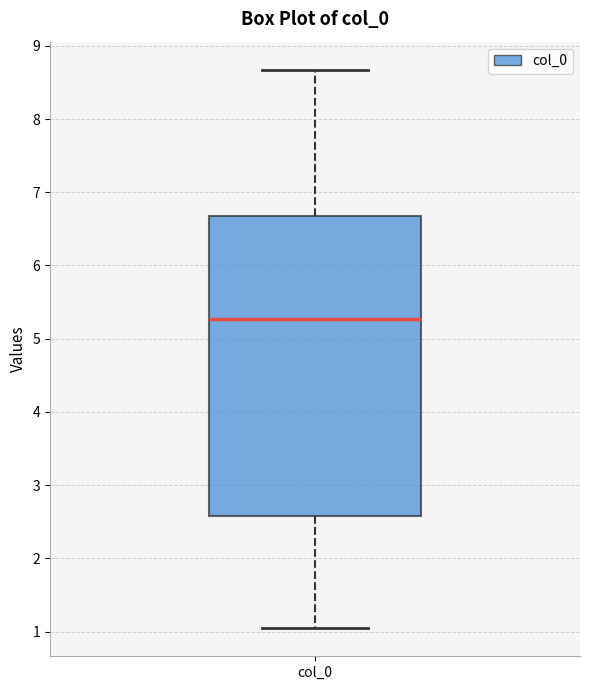

Where does the median line of the box for col_0 sit on the y-axis? The values are not printed on the chart, so give them approximately, as read against the axis.

5.3